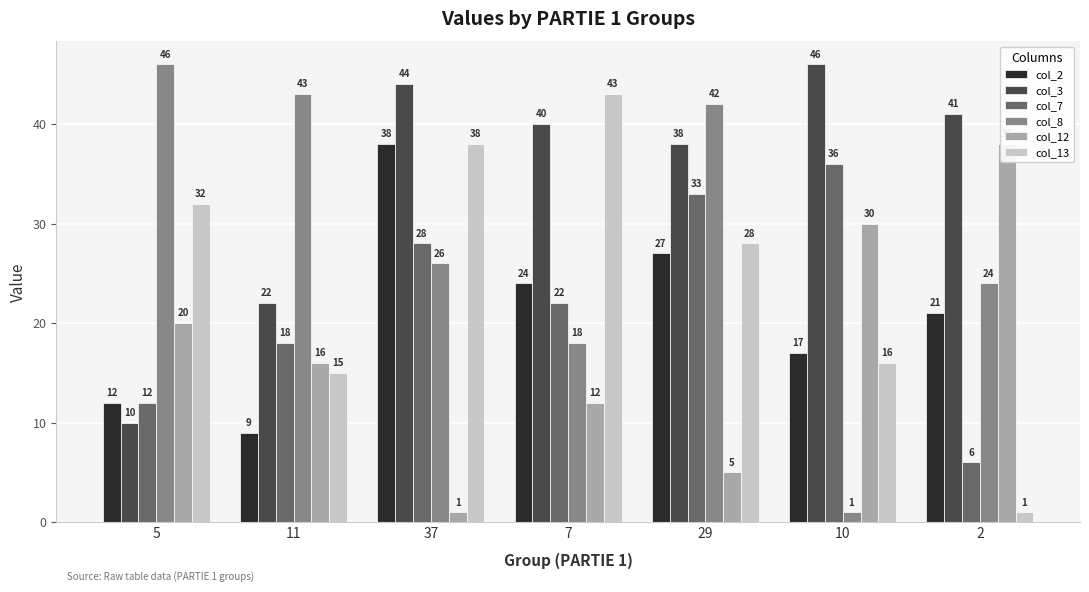

Reading left to right, what are all the values shown in this chart?

col_2: 12	9	38	24	27	17	21
col_3: 10	22	44	40	38	46	41
col_7: 12	18	28	22	33	36	6
col_8: 46	43	26	18	42	1	24
col_12: 20	16	1	12	5	30	38
col_13: 32	15	38	43	28	16	1